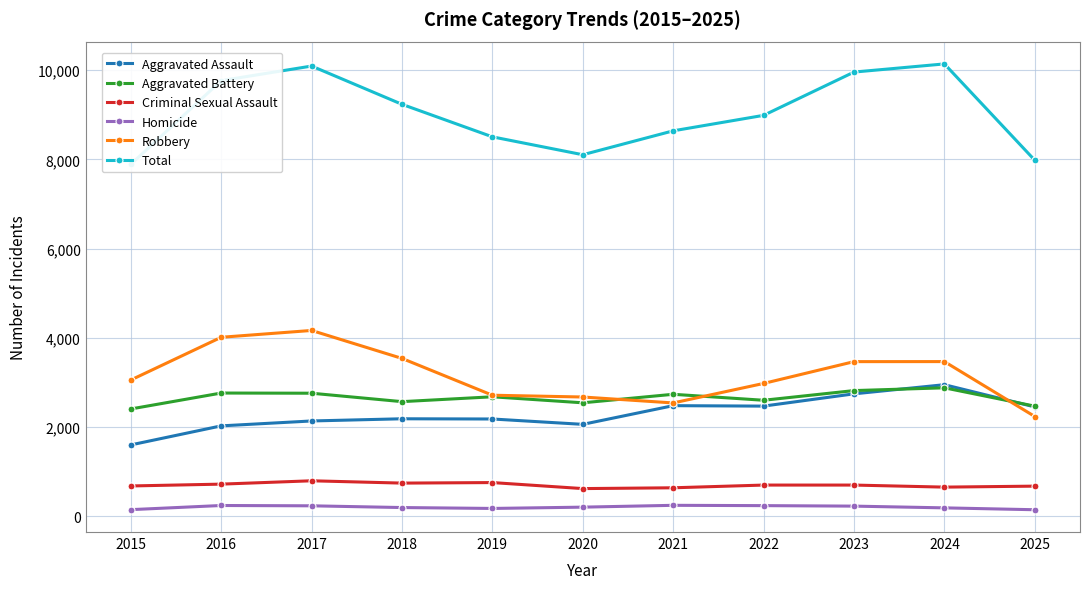

What is the total value across all series at 2019?

17012